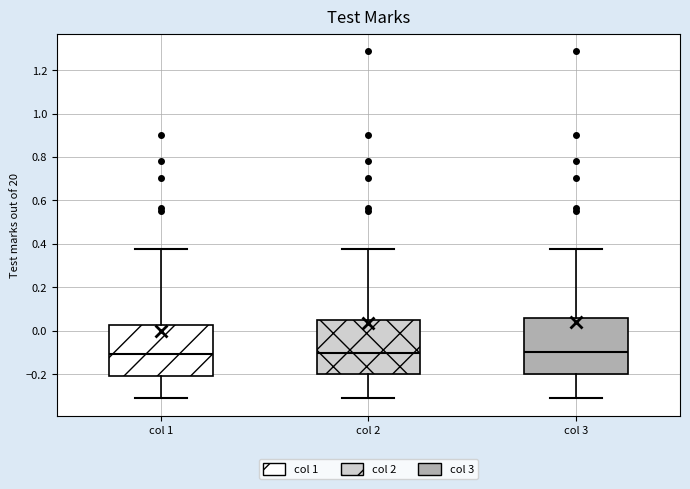

Where is the lower edge of the box for col 1 on the y-axis? The values are not printed on the chart, so give them approximately, as read against the axis.

-0.20